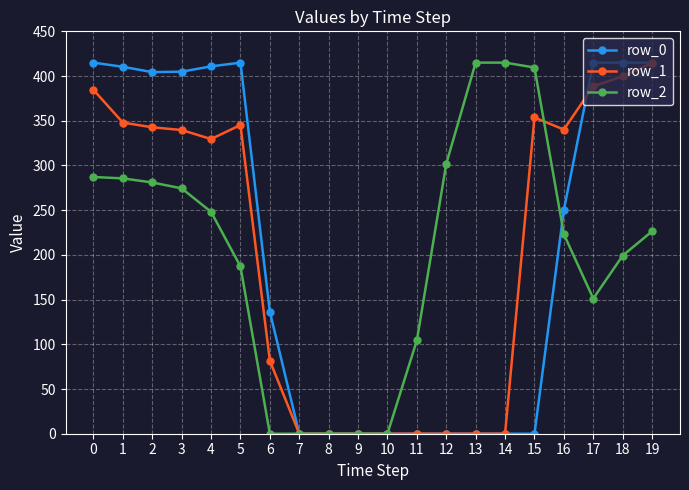

Is it true that row_2 equals 104.4 at 11?

True